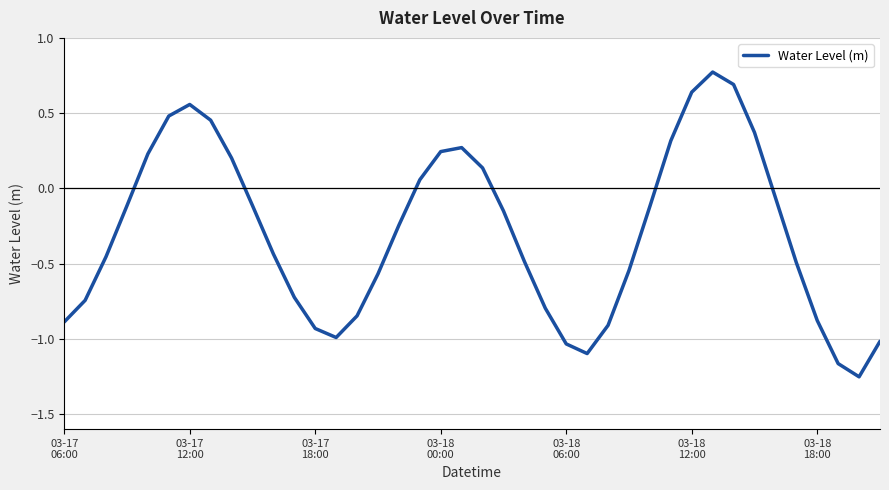

What is the difference between the maximum and minimum values?

2.0